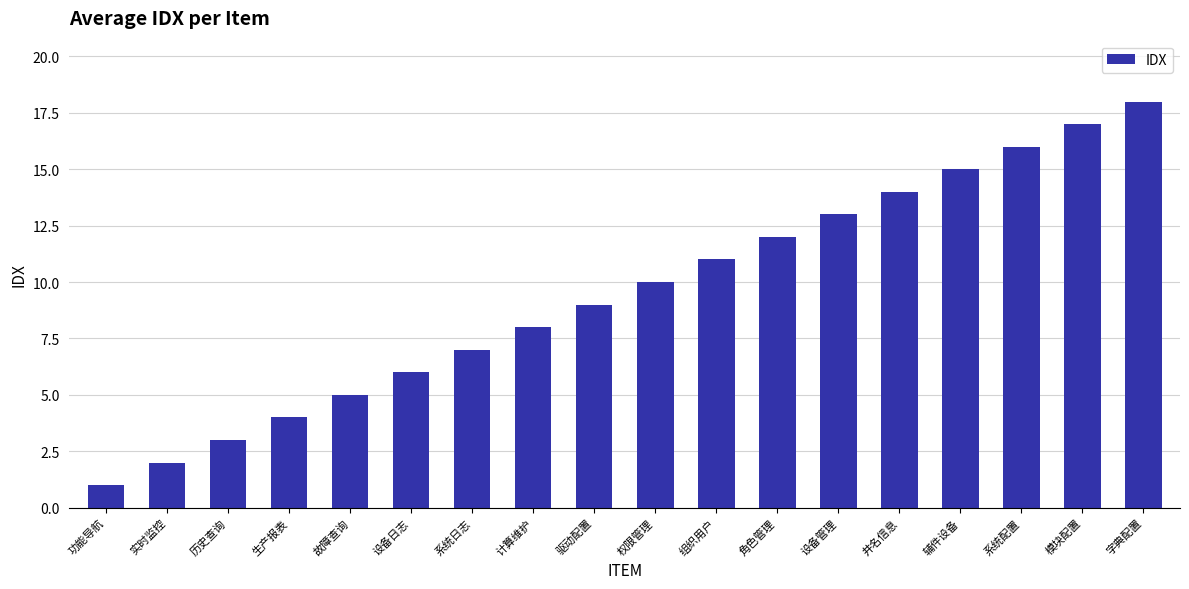

What is the label of the 10th bar from the right?

驱动配置